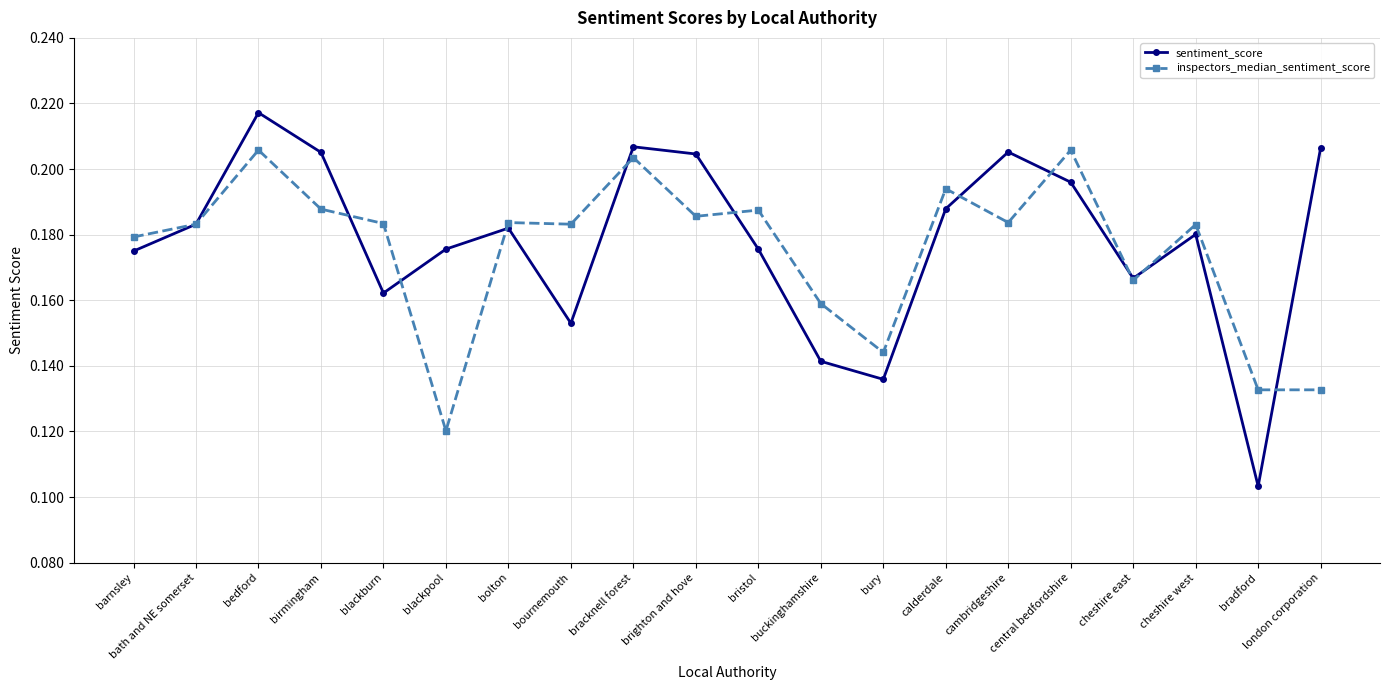

How many inspectors_median_sentiment_score values are between 0 and 1?

20